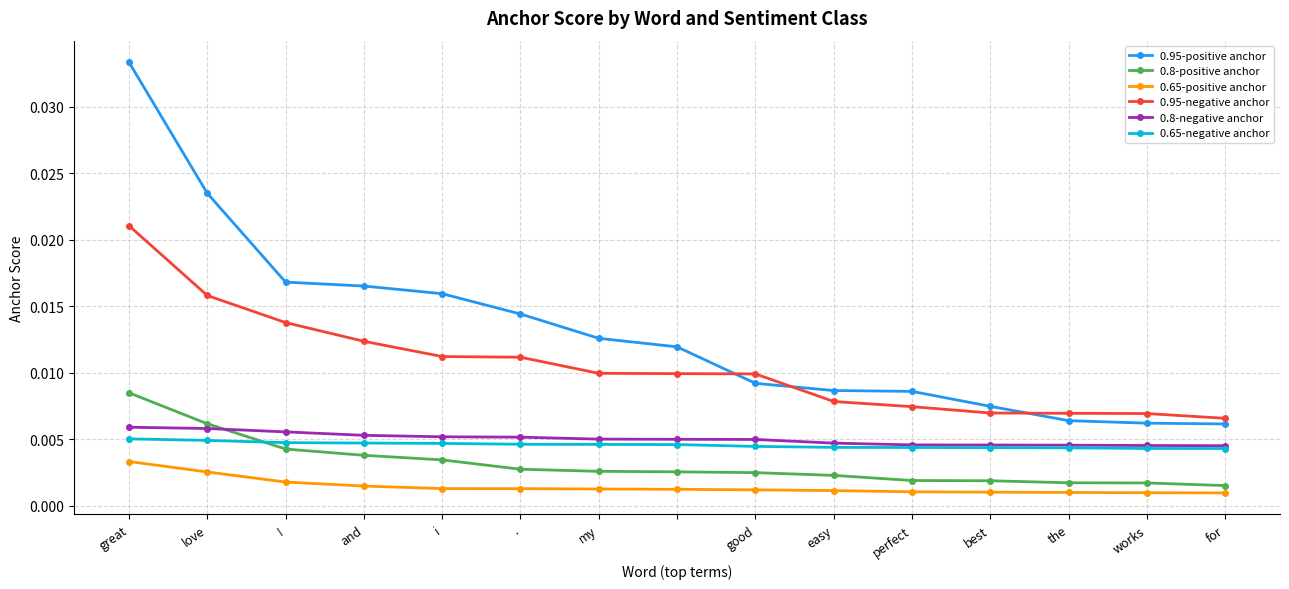

Which series has the largest total across all categories?

0.95-positive anchor